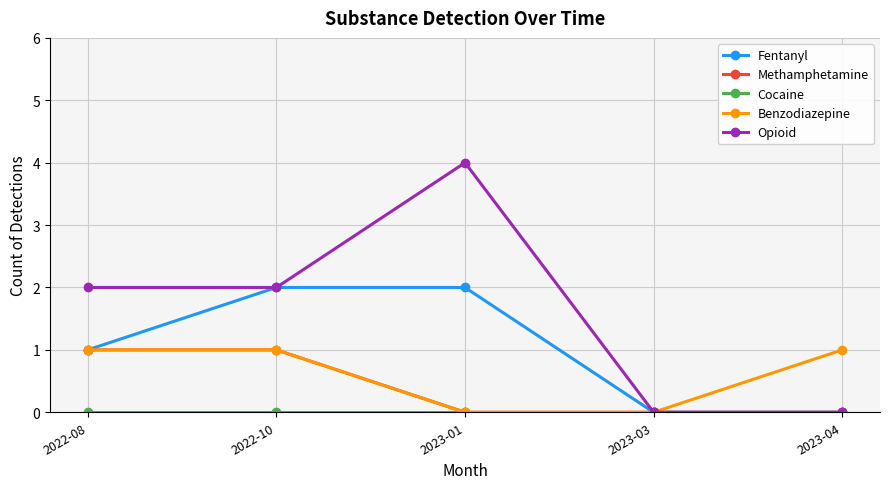

What is the label of the 1st point from the left?

2022-08